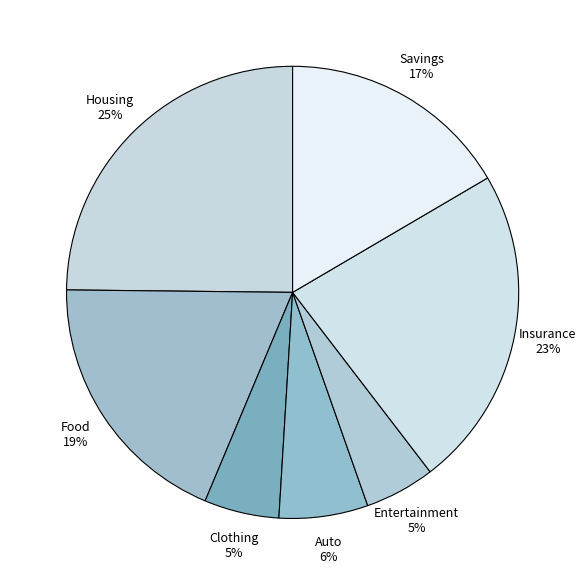

How many segments does this pie chart have?

7